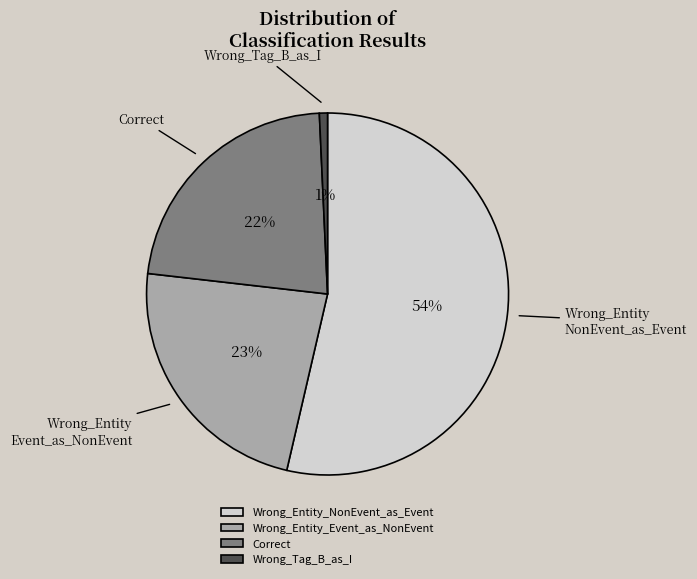

Is there any slice that represents more than half of the pie?

Yes